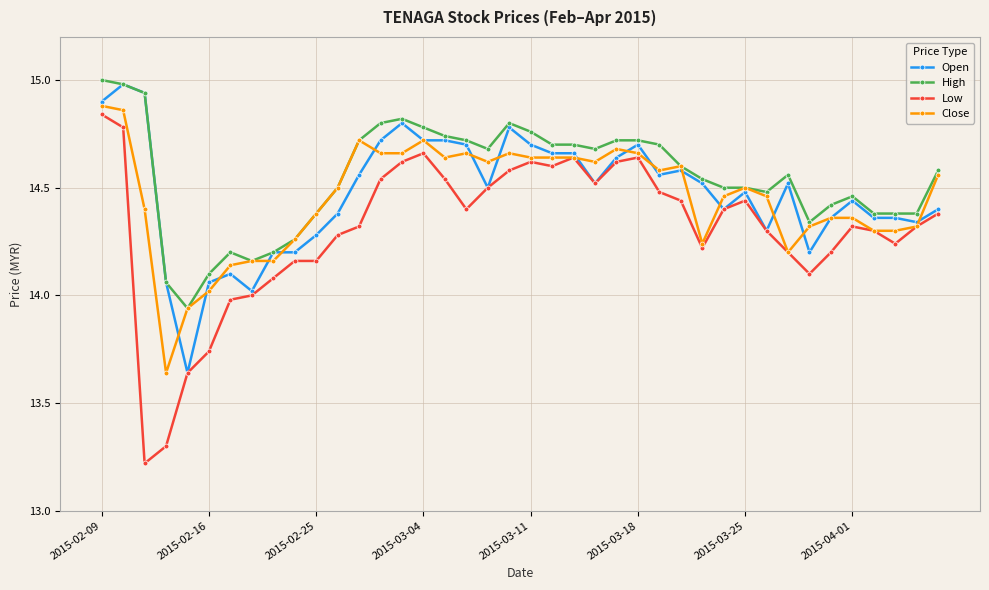

True or false: High and Low cross at least once.

False